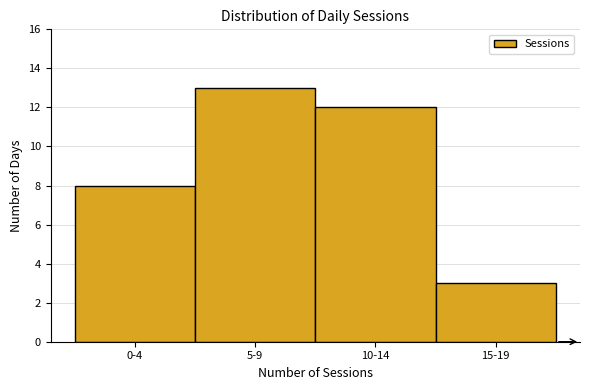

Reading left to right, list all the values displayed in this chart.

8	13	12	3